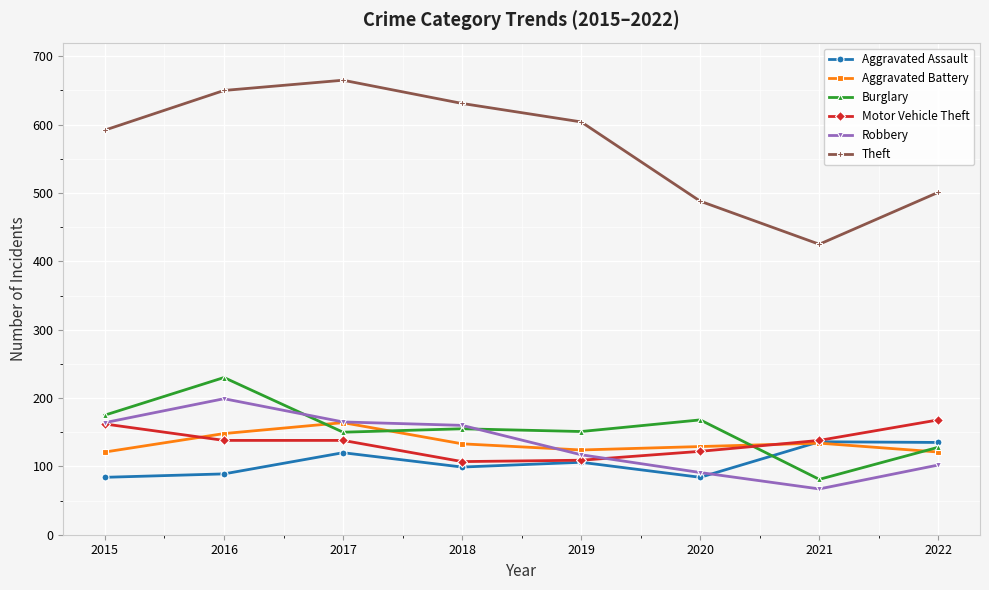

How many data points in Aggravated Assault are less than 106?

4